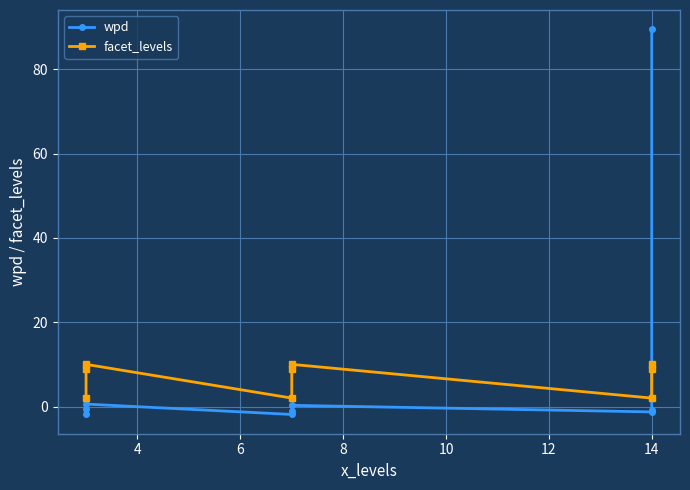

What is the difference between the maximum and minimum values in the facet_levels series?

8.0